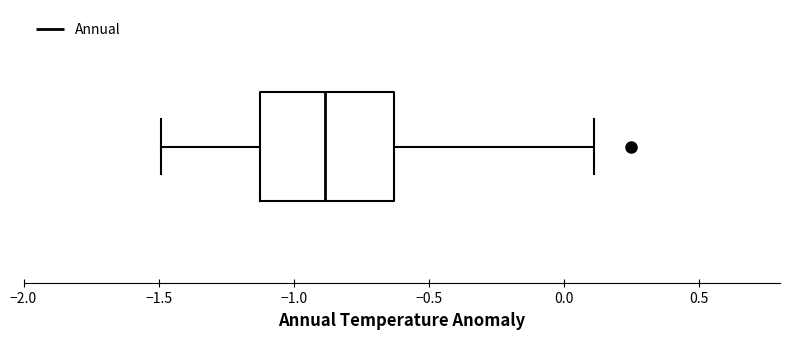

Where does the right whisker of the box end on the x-axis? The values are not printed on the chart, so give them approximately, as read against the axis.

0.10